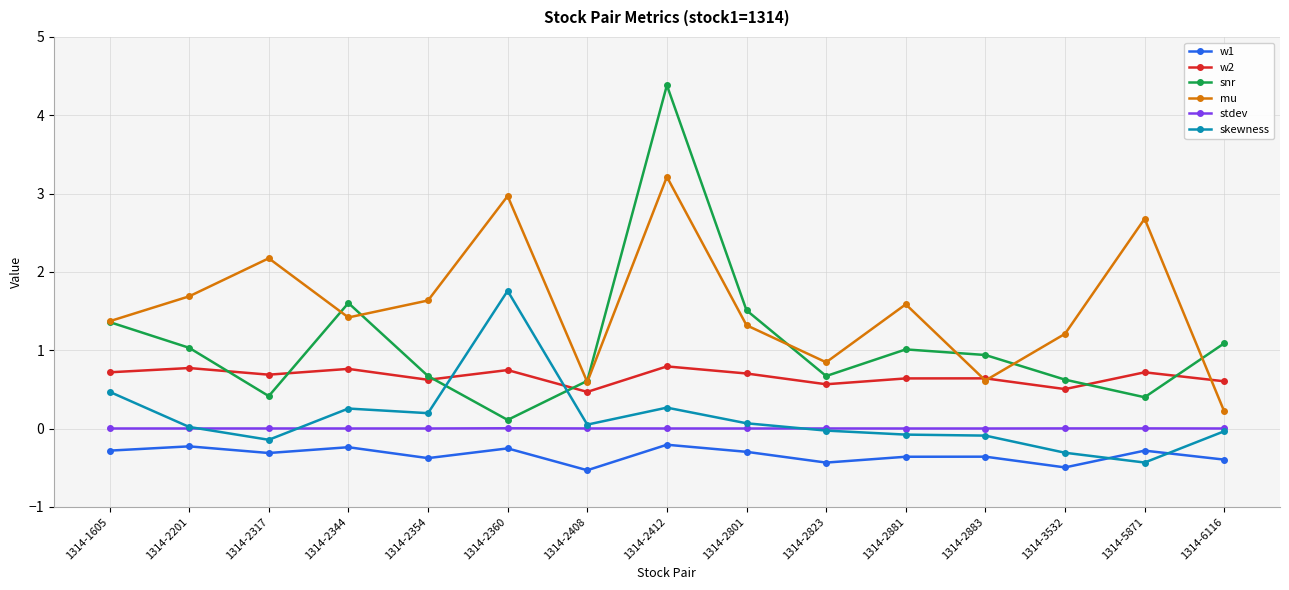

What is the minimum value shown in the chart?

-0.5